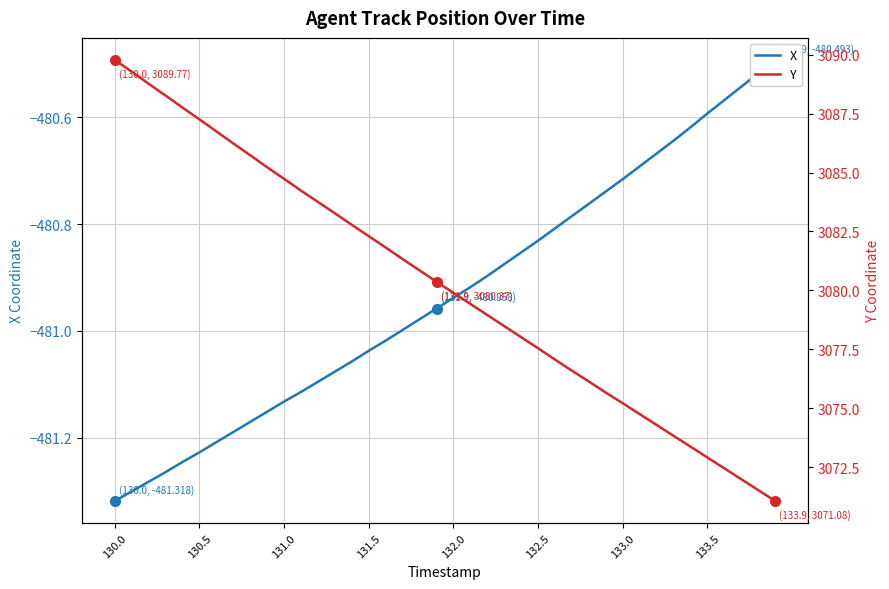

How many lines are shown in the chart?

2